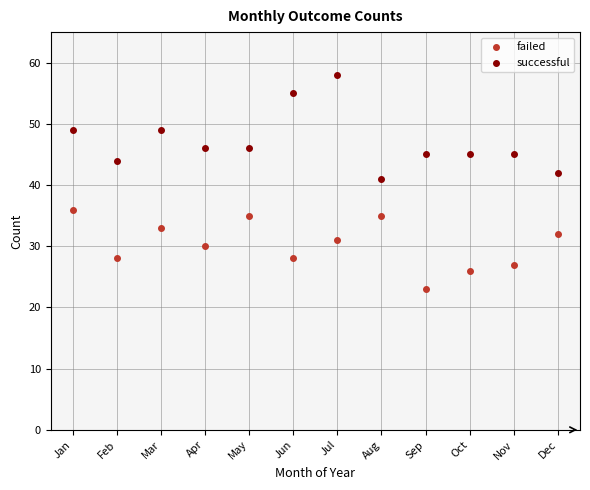

Which series reaches the minimum Y coordinate?

failed